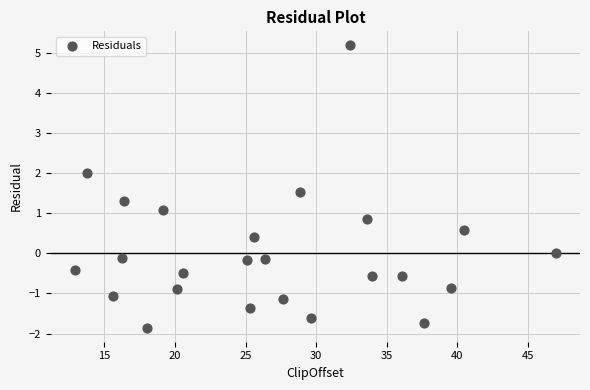

What is the range of X values (max minus min)?

34.1